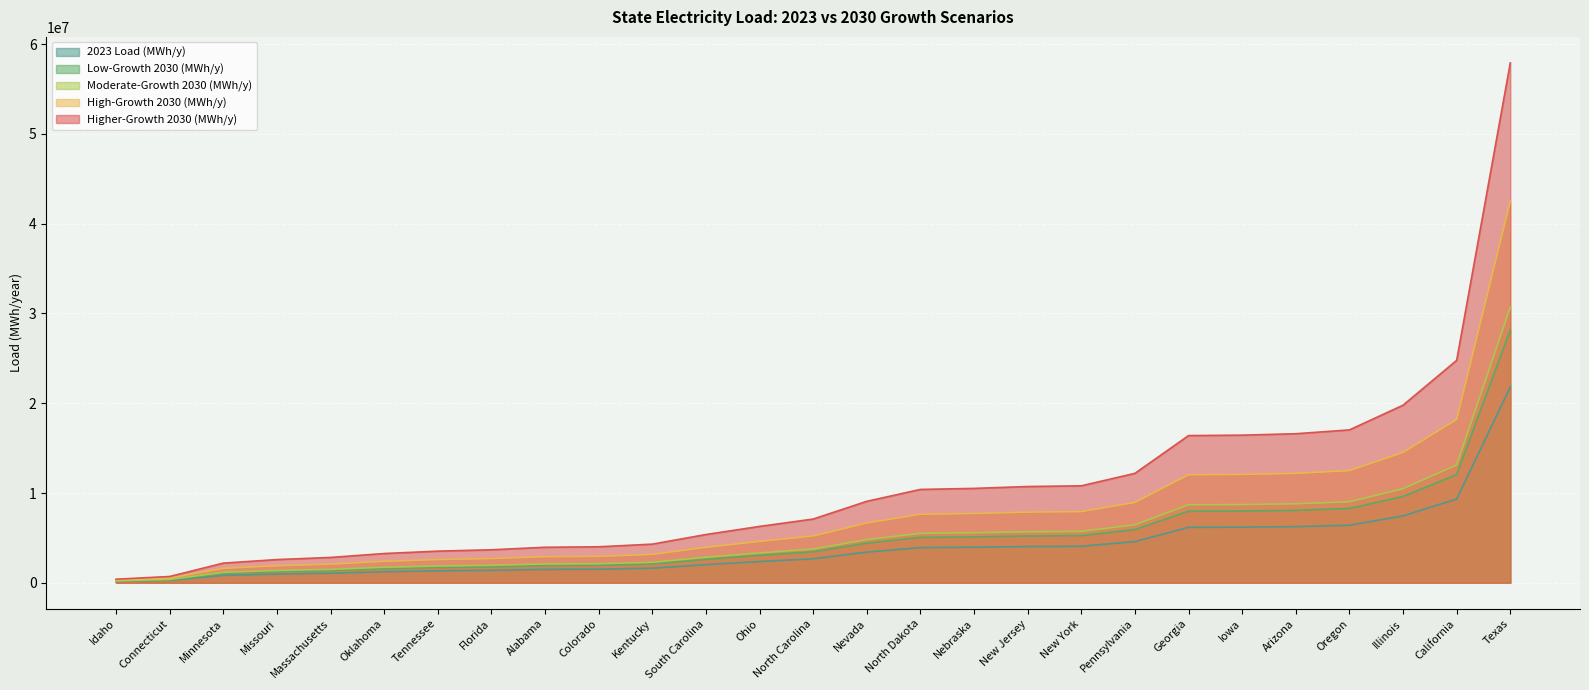

What position from the right is Oregon?

4